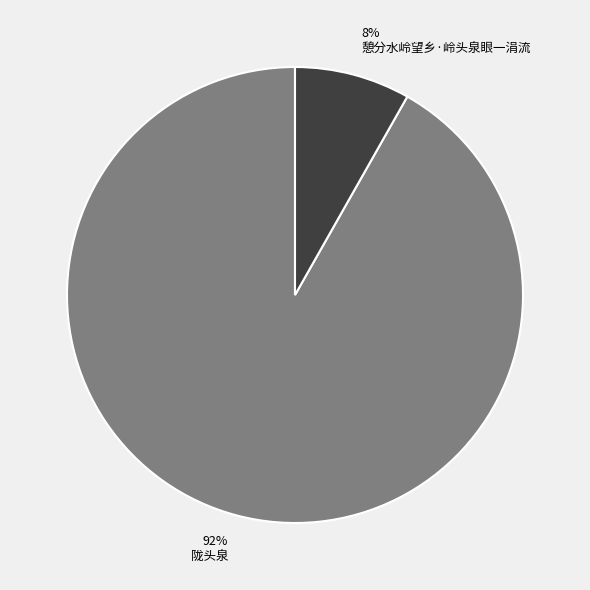

Which slice represents more than half of the pie?

陇头泉